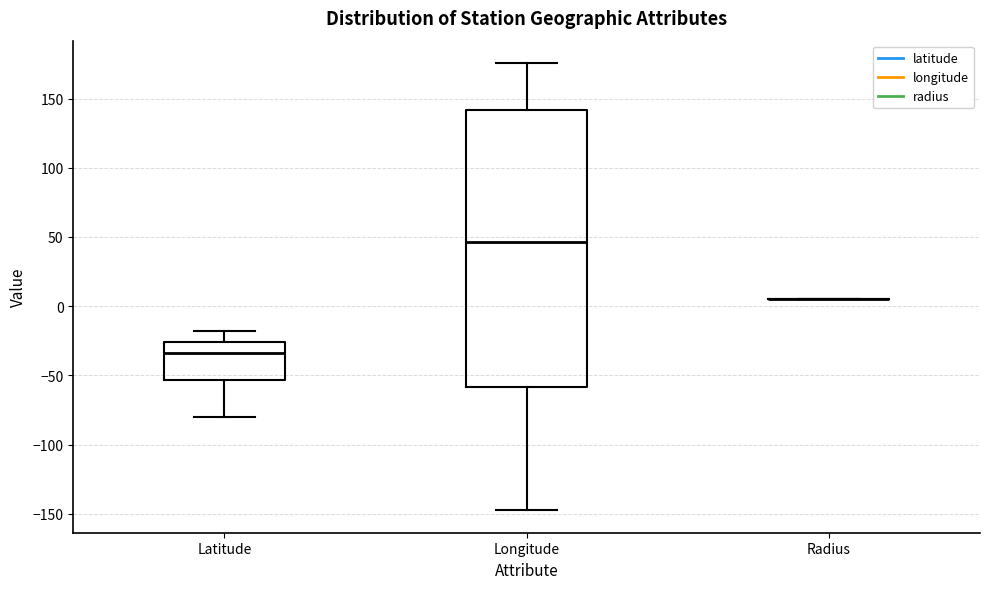

Reading left to right, read every box against the y-axis: the position of its median line, the range the box covers, and the ends of its whiskers. The values are not printed on the chart, so give them approximately, as read against the axis.

Latitude: median -35, box -55 to -25, whiskers -80 to -20
Longitude: median 45, box -60 to 140, whiskers -145 to 175
Radius: box collapsed to a line at 5, whiskers 5 to 5